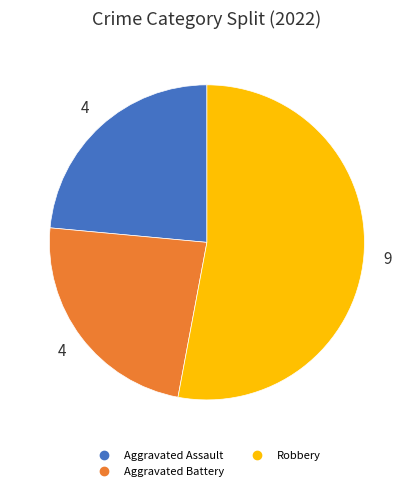

Count the number of slices in the pie.

3